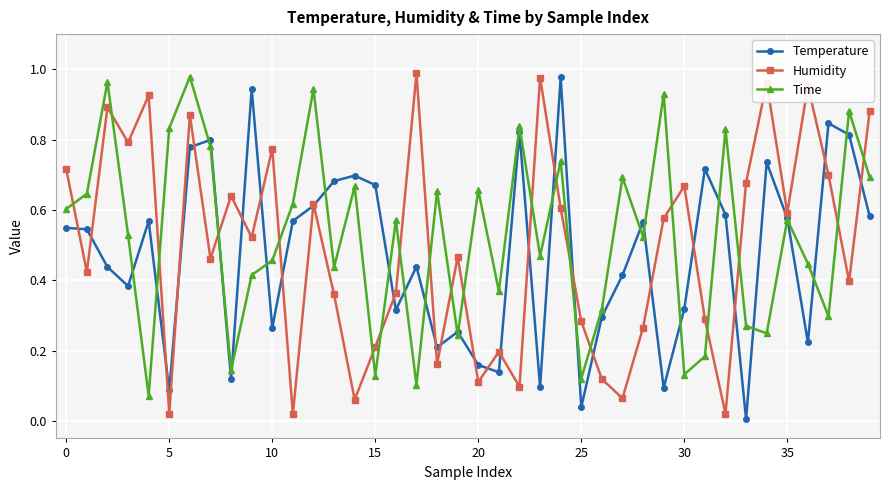

True or false: Temperature has more than 1 interior local peaks.

True